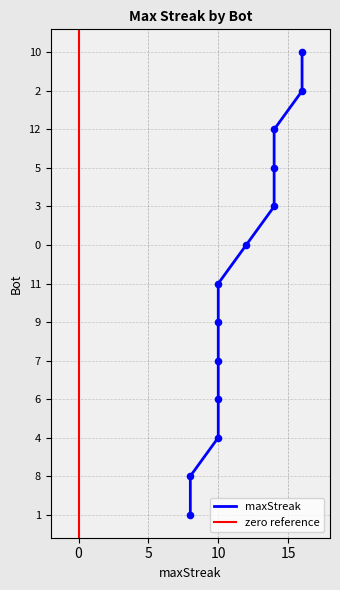

What is the ratio of the value at 11 to the value at 12?

0.7